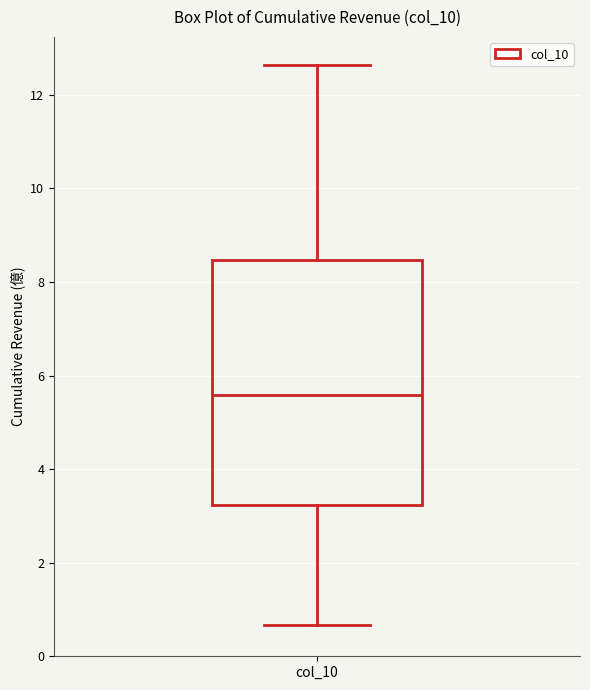

Transcribe this box plot: give where the median line is, the range the box spans, and where the two whiskers end, as read against the y-axis. The values are not printed on the chart, so give them approximately, as read against the axis.

median 5.6, box 3.2 to 8.4, whiskers 0.6 to 12.6